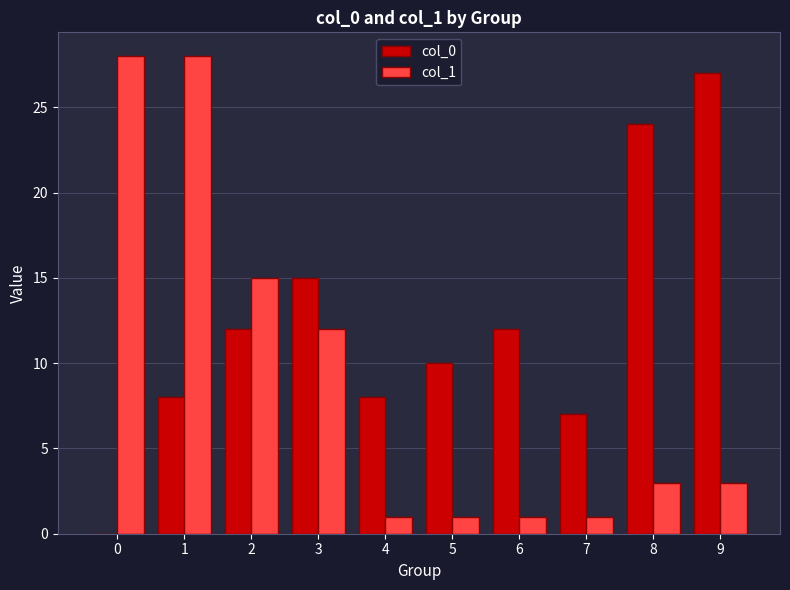

True or false: col_1 has a value of 1 at 4.

True